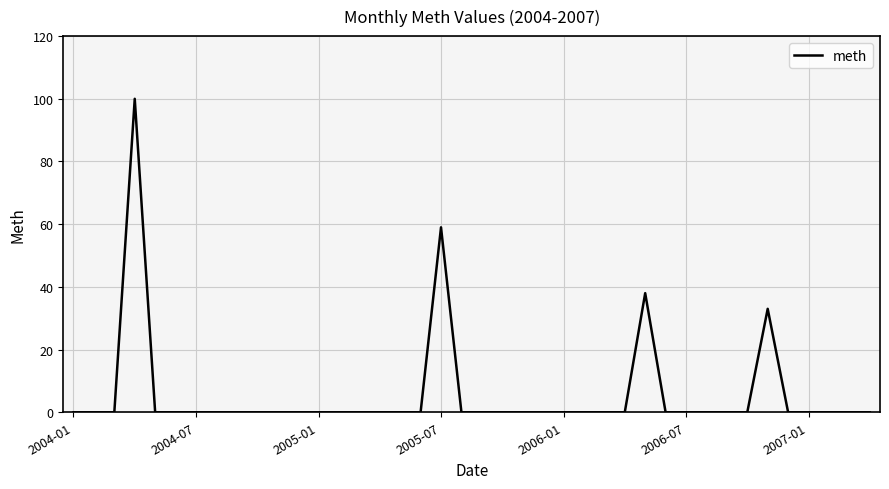

What is the greatest value displayed?

100